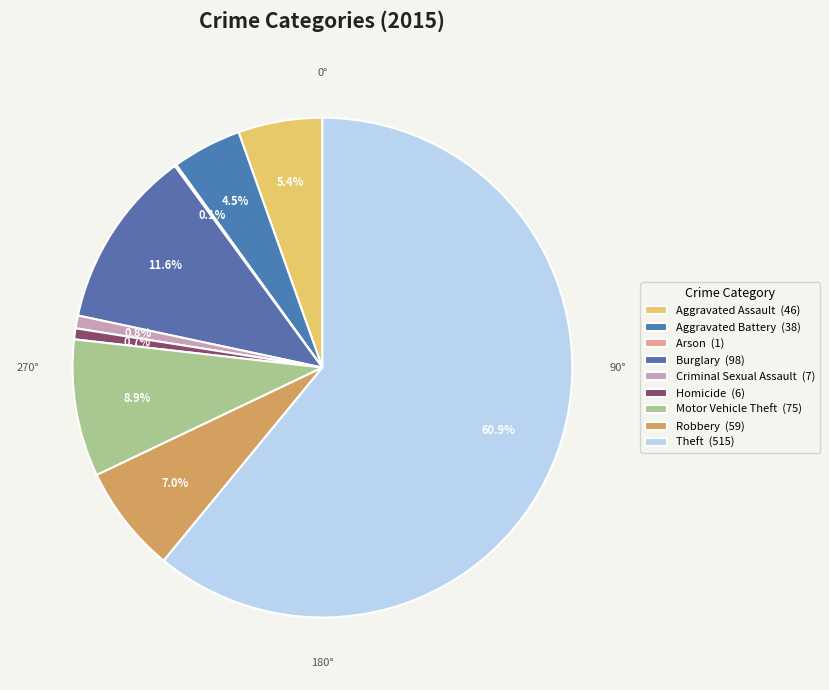

Do Aggravated Assault and Homicide together represent more than half of the pie?

No